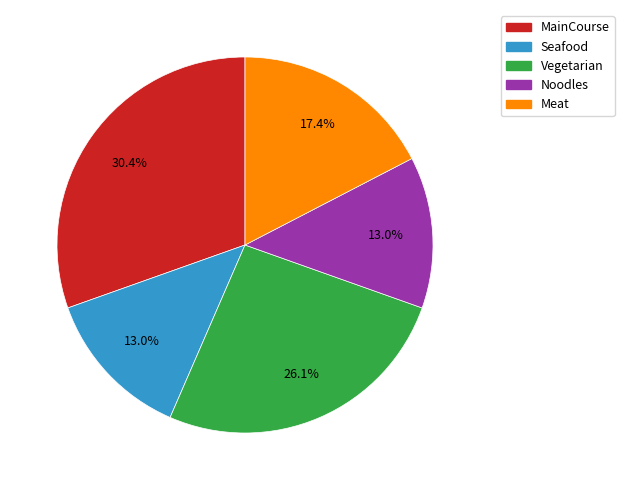

To the nearest percent, what is the average slice percentage?

20%